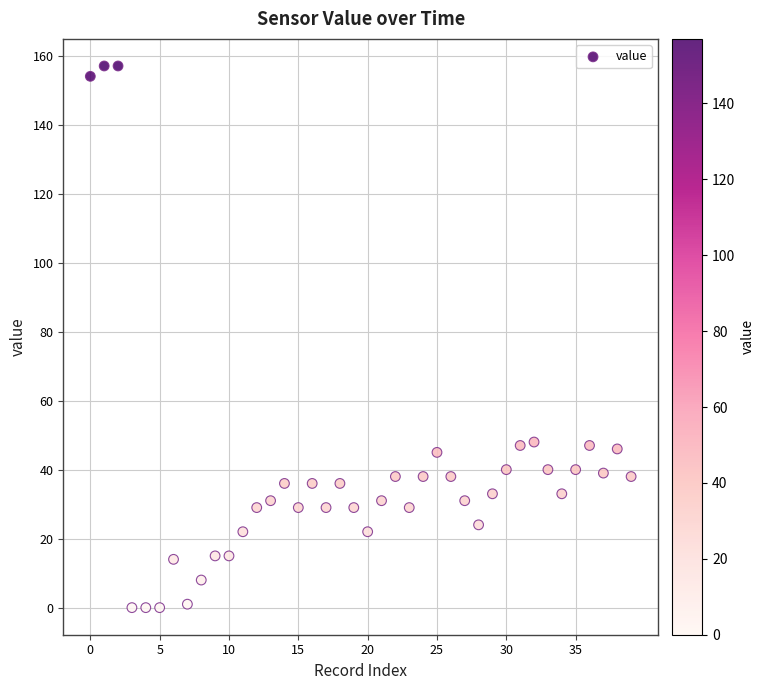

What is the range of Y values (max minus min)?

157